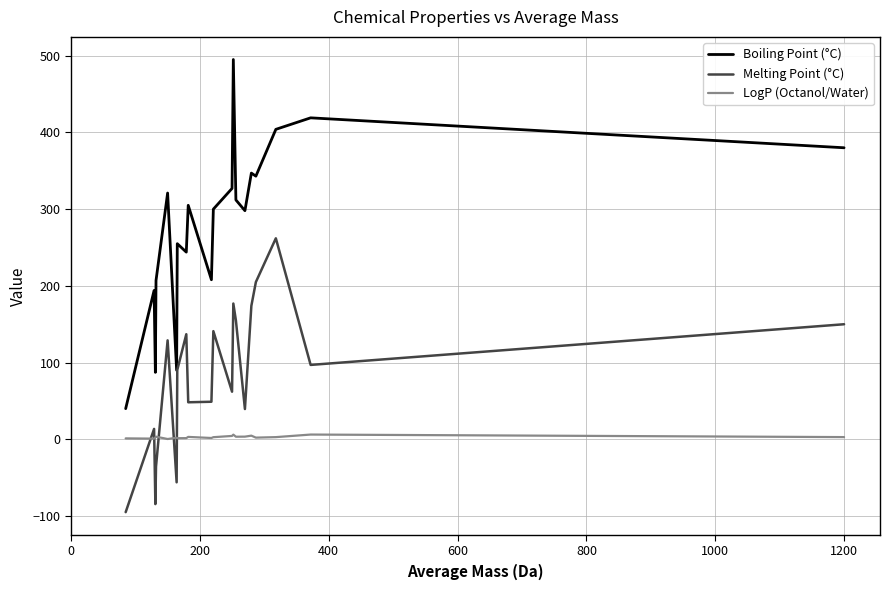

How many lines are shown in the chart?

3